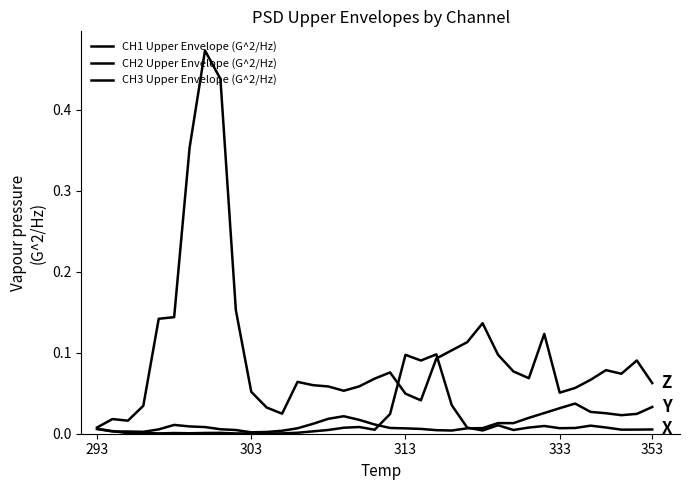

What is the maximum value shown in the chart?

0.5